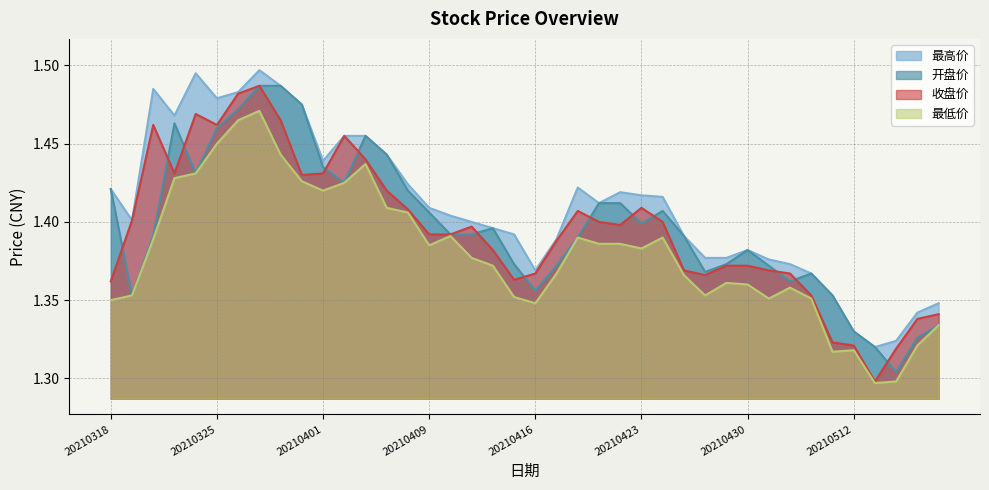

How many interior local valleys does the 最低价 series have?

8